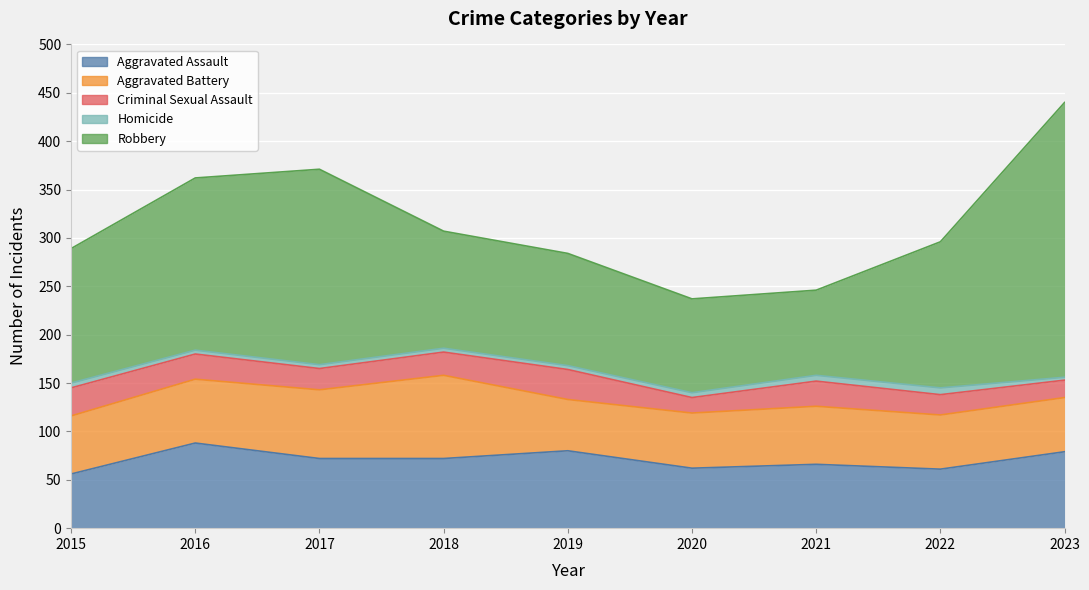

What is the spread (max minus min) of values at 2016?

174